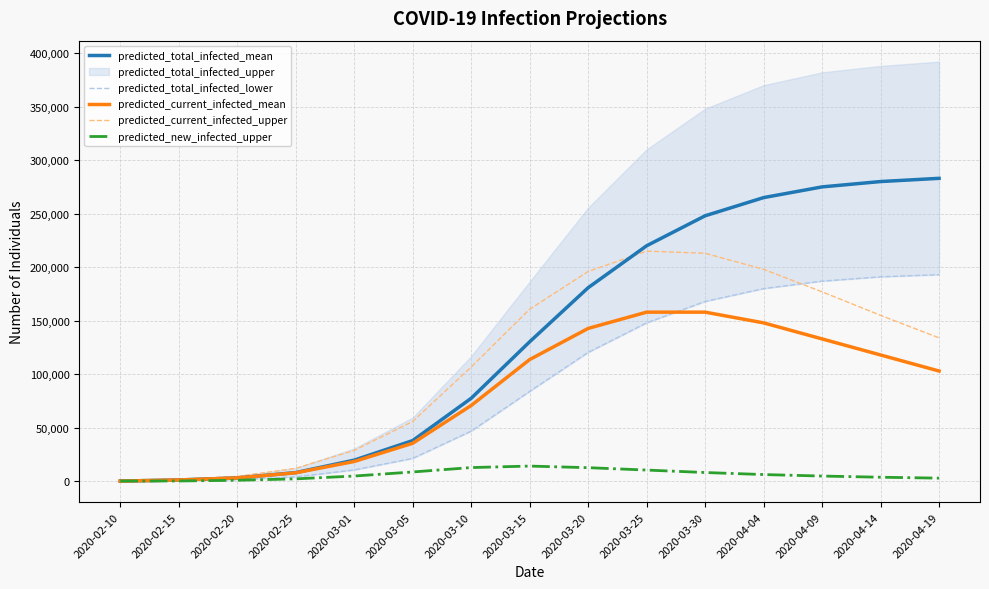

What is the average value of the predicted_current_infected_upper series?

110597